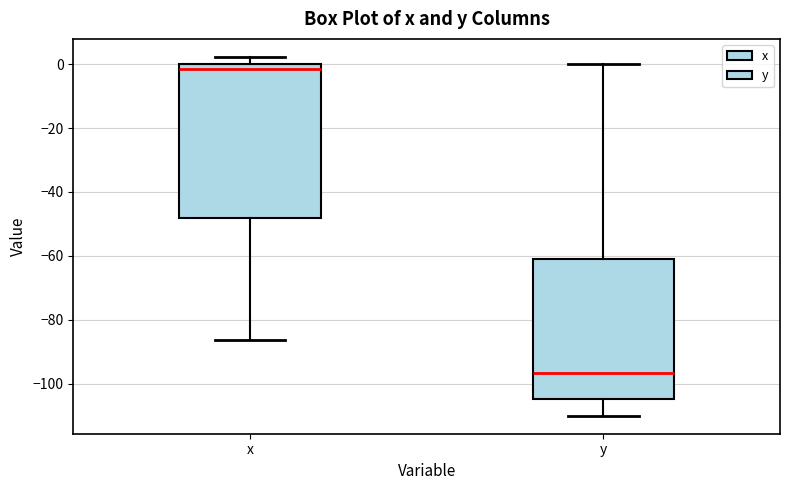

Comparing the boxes themselves (not the whiskers), which one is the tallest?

x